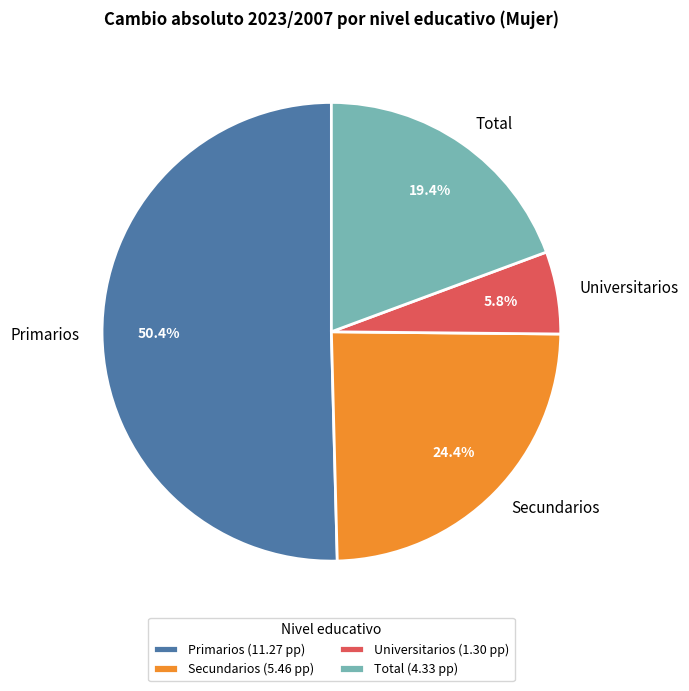

Is it true that Secundarios is 24% of the pie?

True